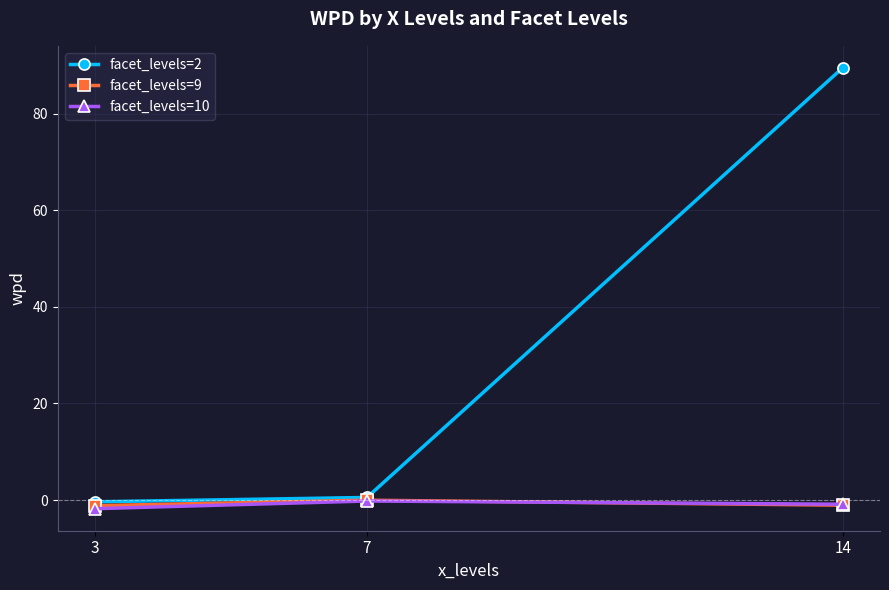

Which category has the highest value across all series?

14